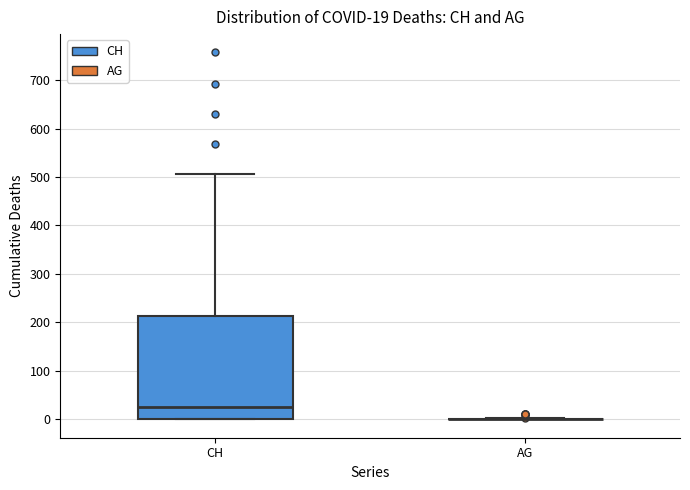

Which box is the tallest, from its lower edge to its upper edge?

CH